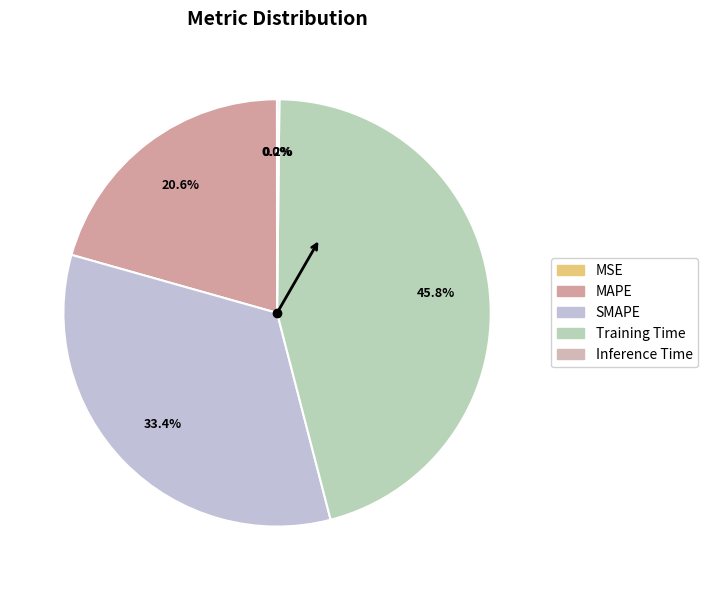

What percentage is the SMAPE slice, to the nearest percent?

33%